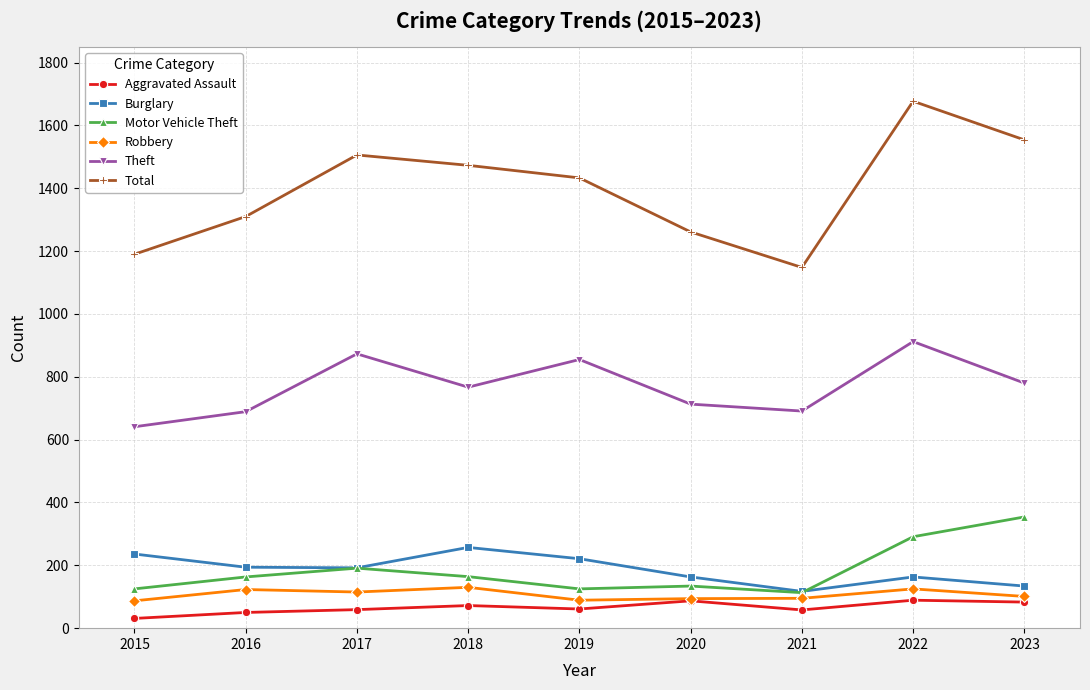

How many distinct data groups are displayed?

6